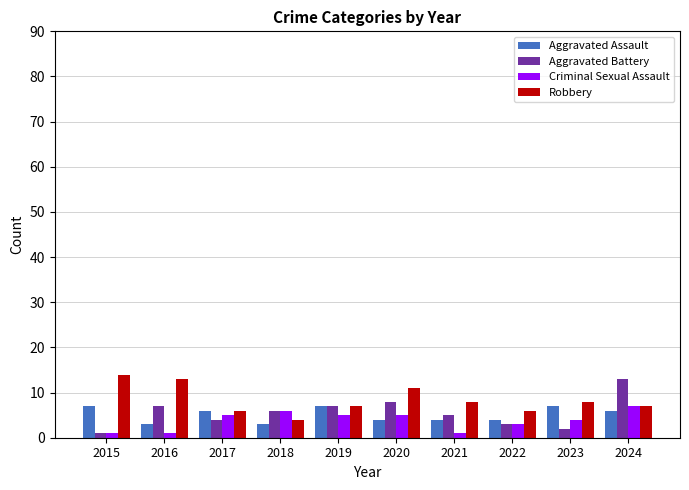

What is the difference between the maximum and minimum values in the Aggravated Assault series?

4